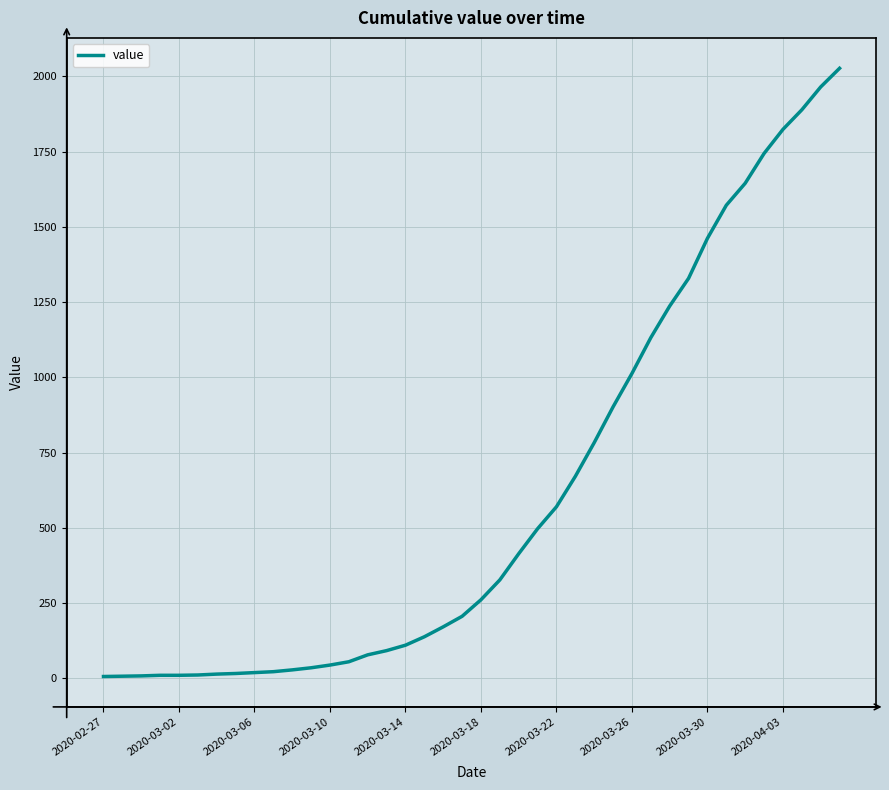

What is the greatest value displayed?

2027